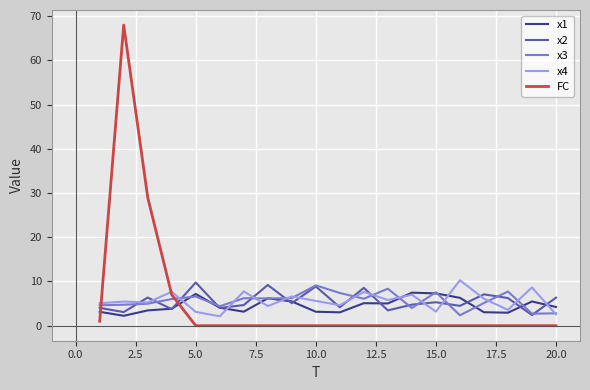

After their last crossing, which series has the higher values: x3 or FC?

x3